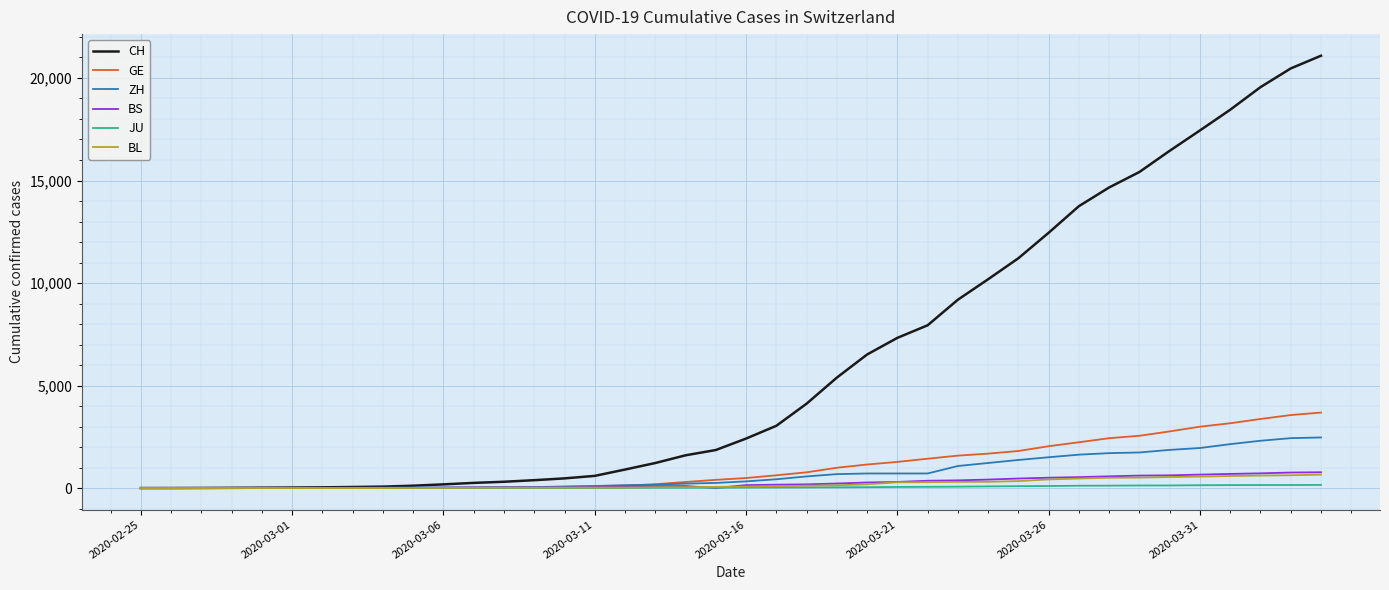

Which series has the largest range (max minus min)?

CH